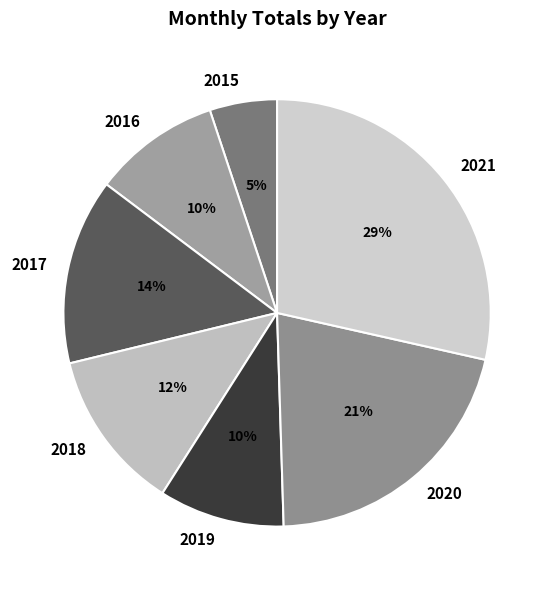

What percentage is the 2019 slice, to the nearest percent?

10%